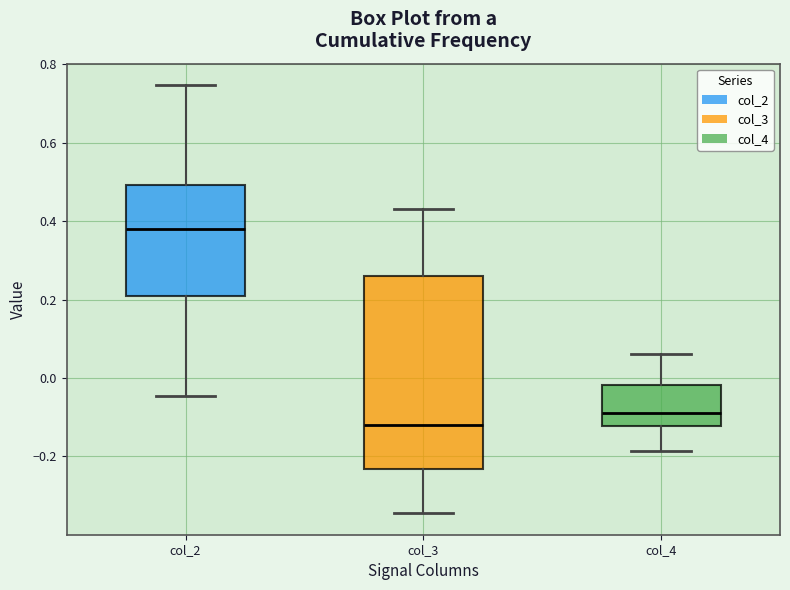

Reading left to right, read every box against the y-axis: the position of its median line, the range the box covers, and the ends of its whiskers. The values are not printed on the chart, so give them approximately, as read against the axis.

col_2: median 0.38, box 0.20 to 0.50, whiskers -0.04 to 0.74
col_3: median -0.12, box -0.24 to 0.26, whiskers -0.34 to 0.44
col_4: median -0.10, box -0.12 to -0.02, whiskers -0.18 to 0.06